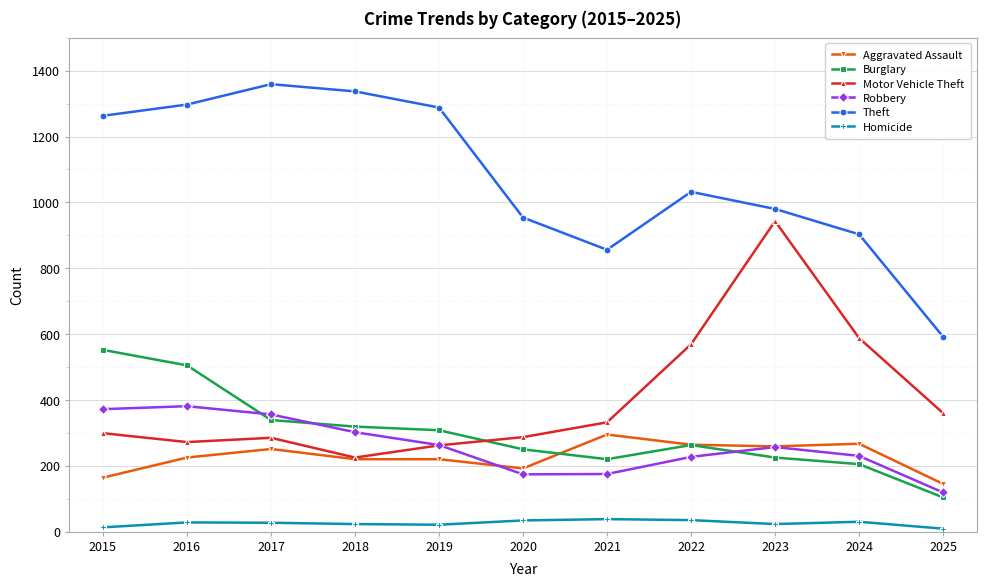

What is the total value across all series at 2024?

2223